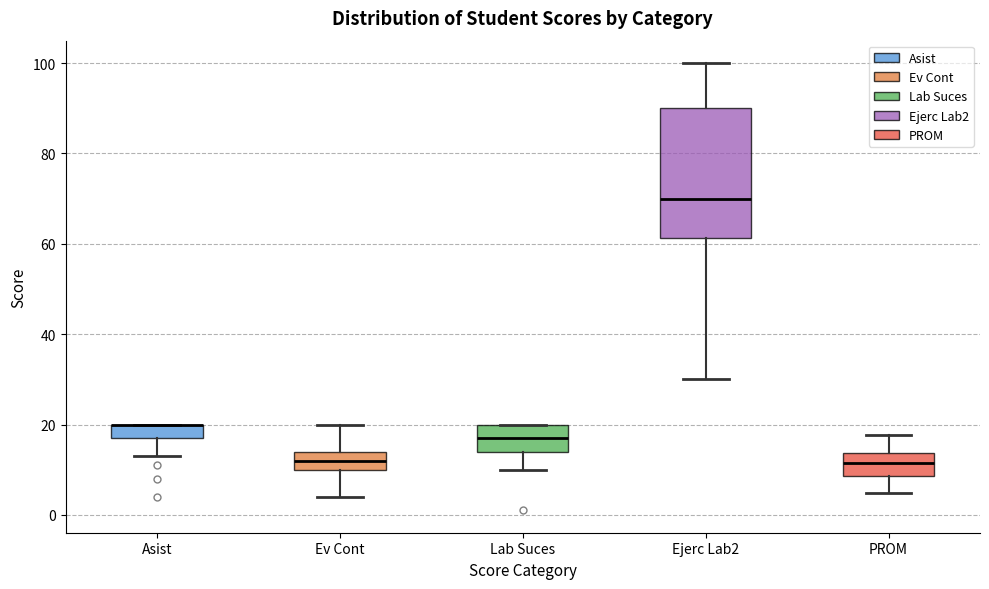

Which box is the tallest, from its lower edge to its upper edge?

Ejerc Lab2